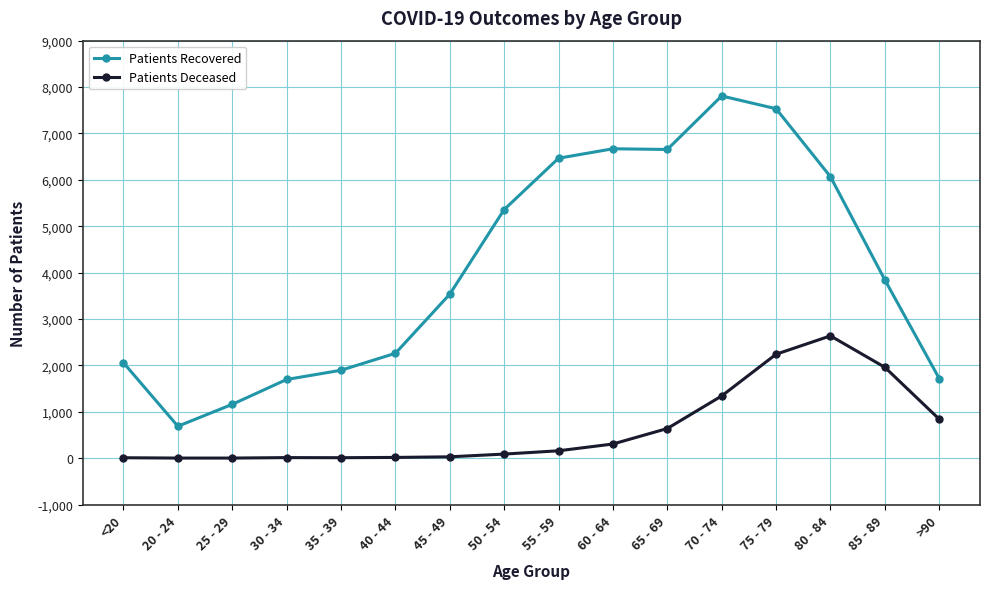

Which series has the largest total across all categories?

Patients Recovered